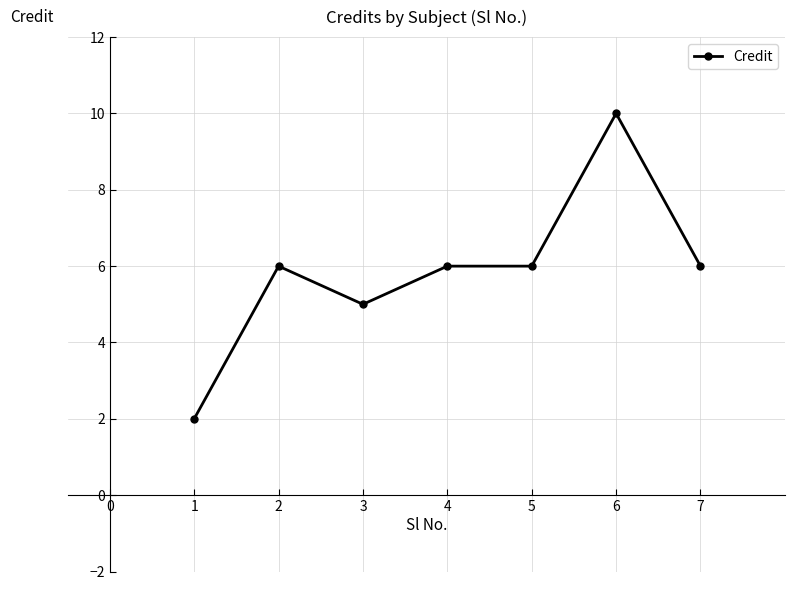

What is the change in value from 5 to 6?

+4